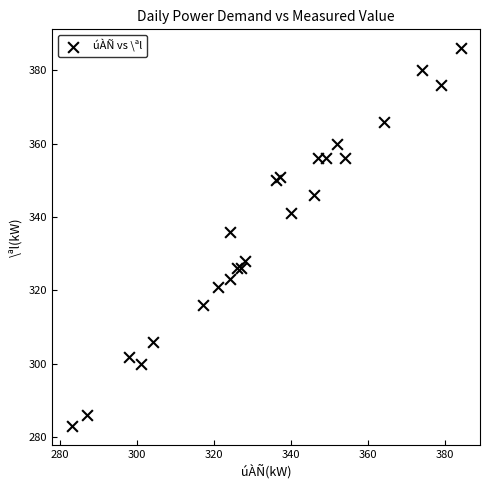

What Y value in the scatter plot is closest to 334?

336